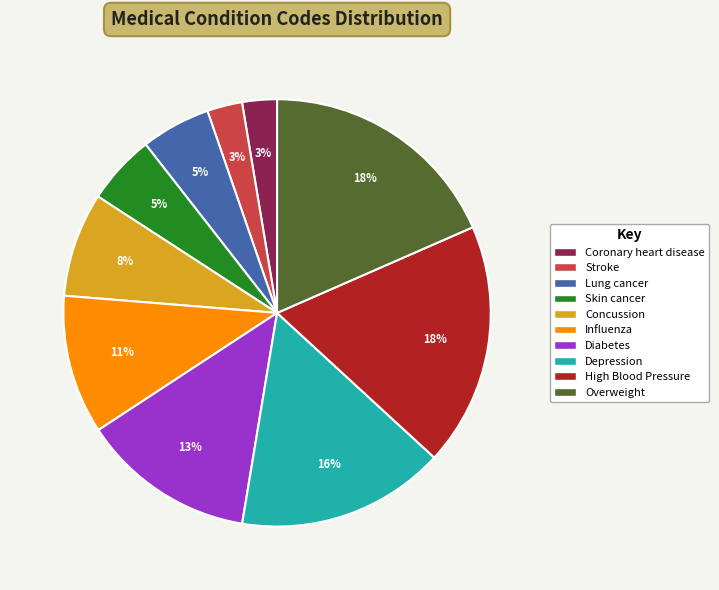

Approximately how many times larger is the value at Concussion compared to Depression?

0.5